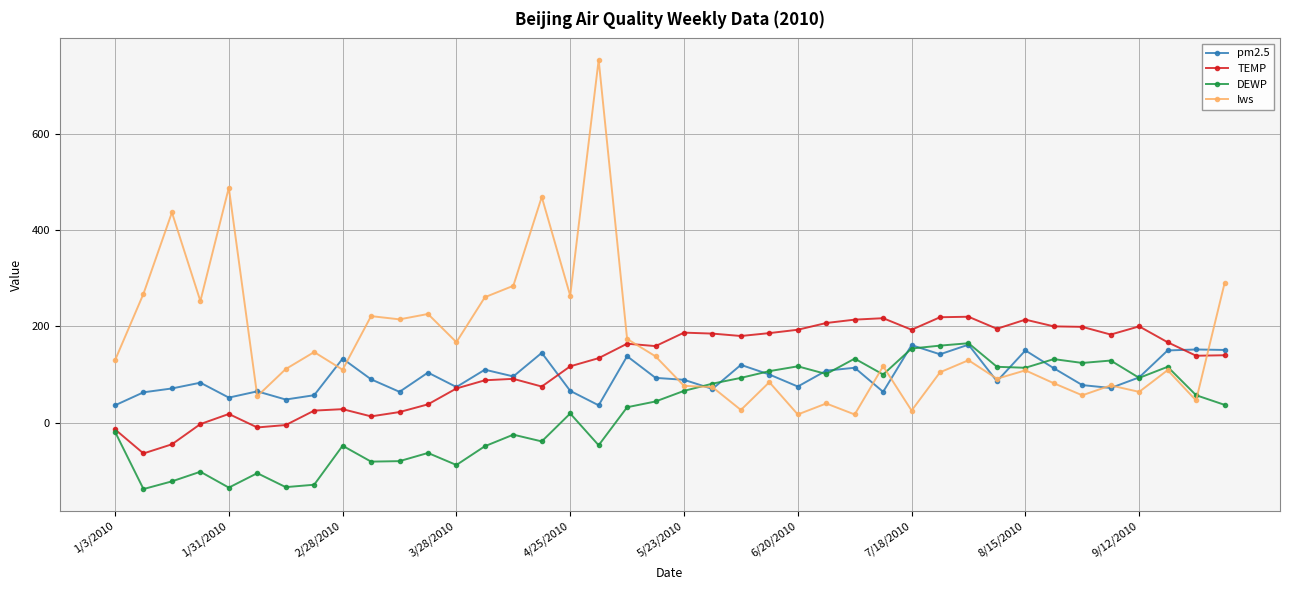

How many categories are shown in the chart?

40